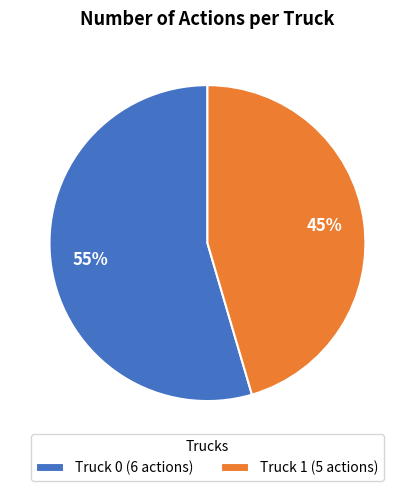

Combined, do Truck 1 (5 actions) and Truck 0 (6 actions) account for over 50%?

Yes